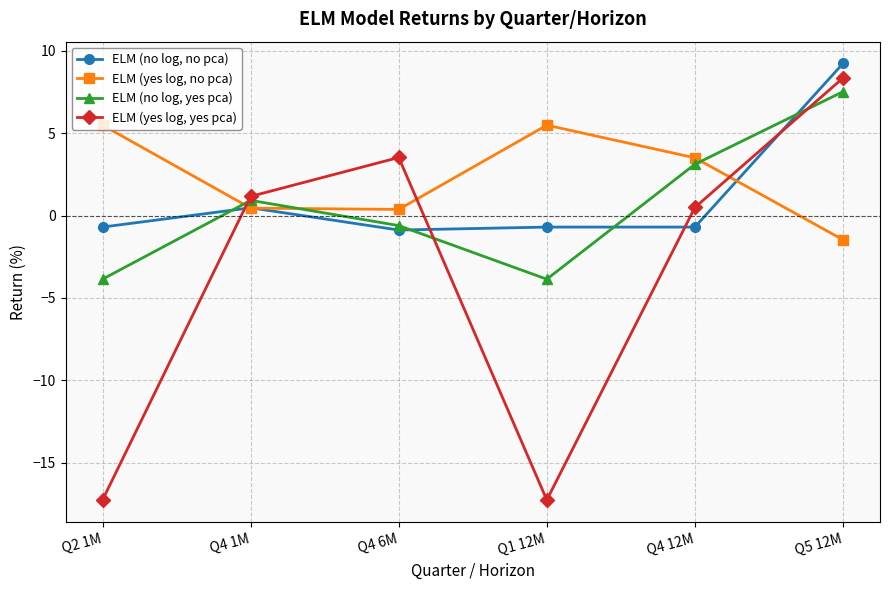

What is the difference between the maximum and minimum values in the ELM (no log, no pca) series?

10.1